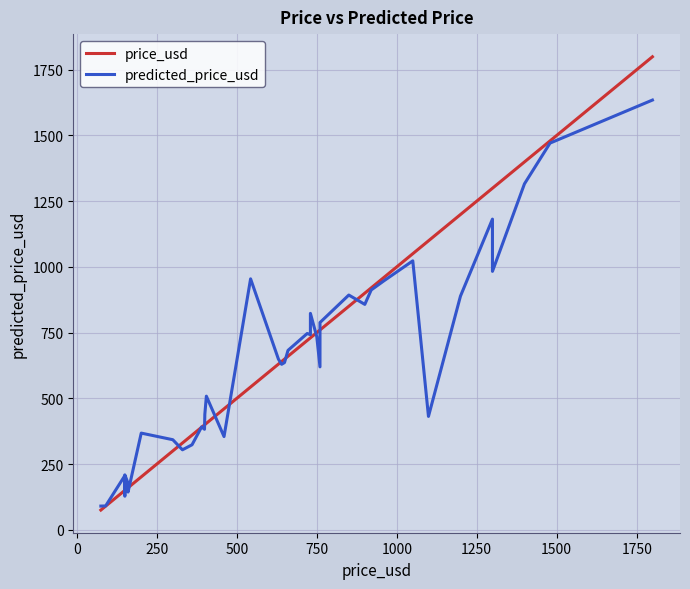

How many times do predicted_price_usd and price_usd cross each other?

15